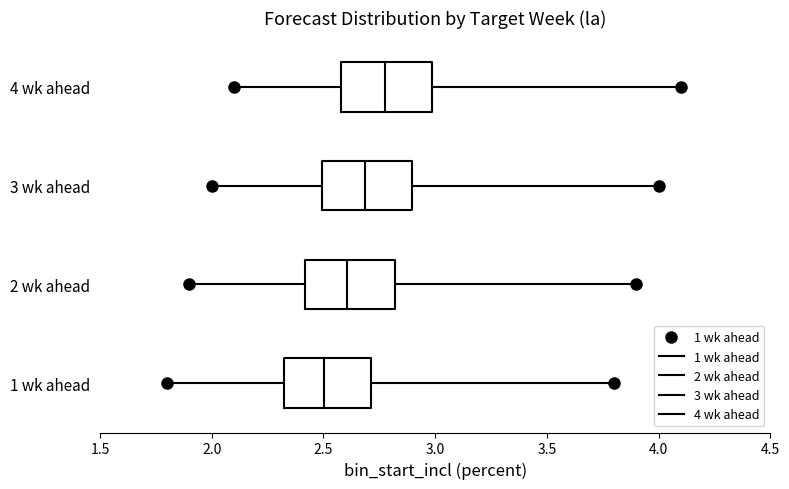

Reading bottom to top, transcribe this box plot: for each box, give where its median line is, the range the box spans, and where its two whiskers end, as read against the x-axis. The values are not printed on the chart, so give them approximately, as read against the axis.

1 wk ahead: median 2.50, box 2.30 to 2.70, whiskers 1.80 to 3.80
2 wk ahead: median 2.60, box 2.40 to 2.80, whiskers 1.90 to 3.90
3 wk ahead: median 2.70, box 2.50 to 2.90, whiskers 2.00 to 4.00
4 wk ahead: median 2.75, box 2.60 to 3.00, whiskers 2.10 to 4.10